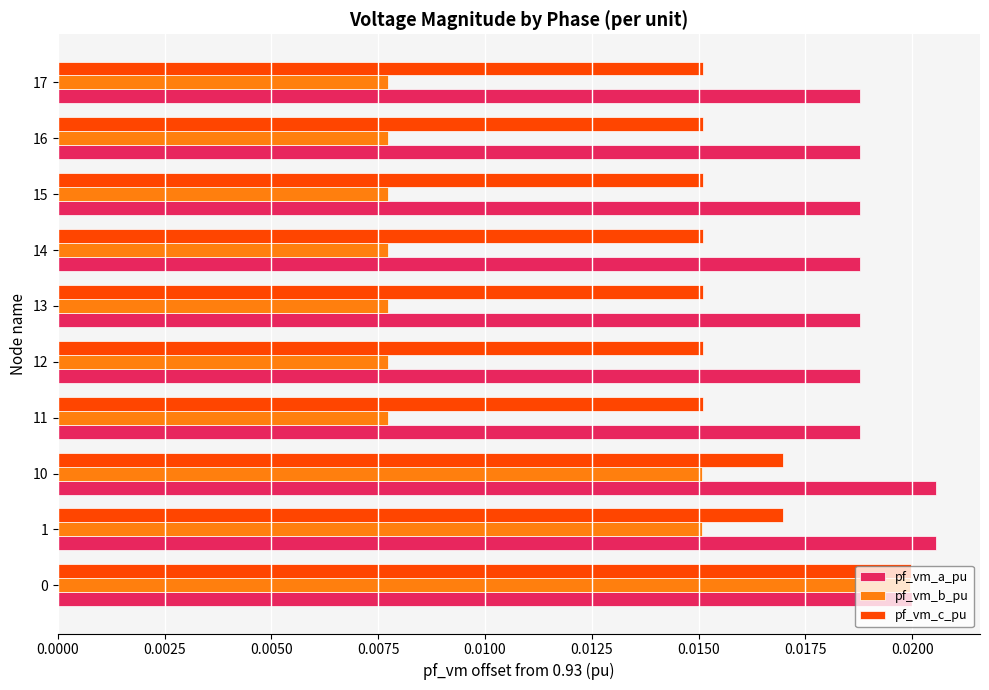

Which series has the largest range (max minus min)?

pf_vm_b_pu